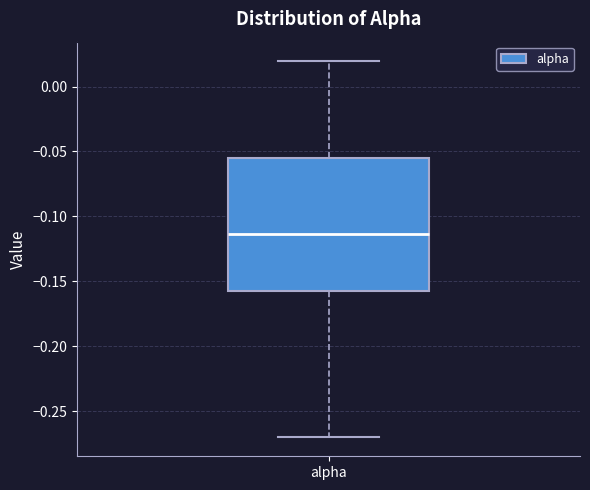

Where does the upper whisker of the box for alpha end on the y-axis? The values are not printed on the chart, so give them approximately, as read against the axis.

0.020